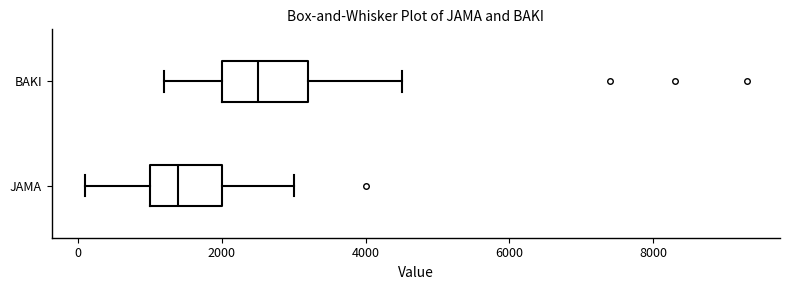

Where is the left edge of the box for BAKI on the x-axis? The values are not printed on the chart, so give them approximately, as read against the axis.

2000